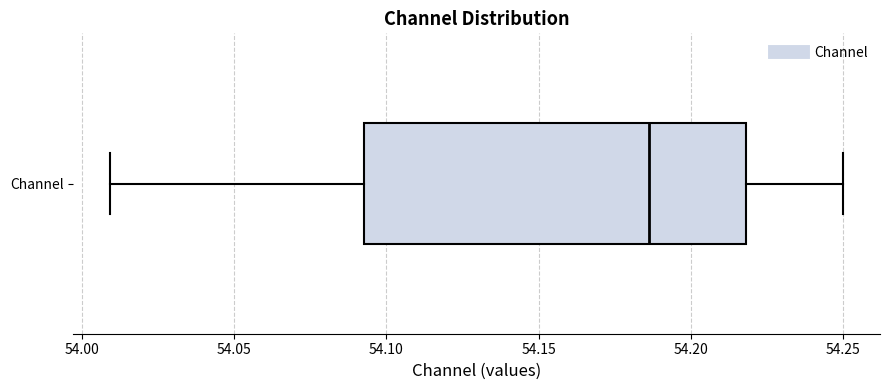

Where does the right whisker of the box for Channel end on the x-axis? The values are not printed on the chart, so give them approximately, as read against the axis.

54.250